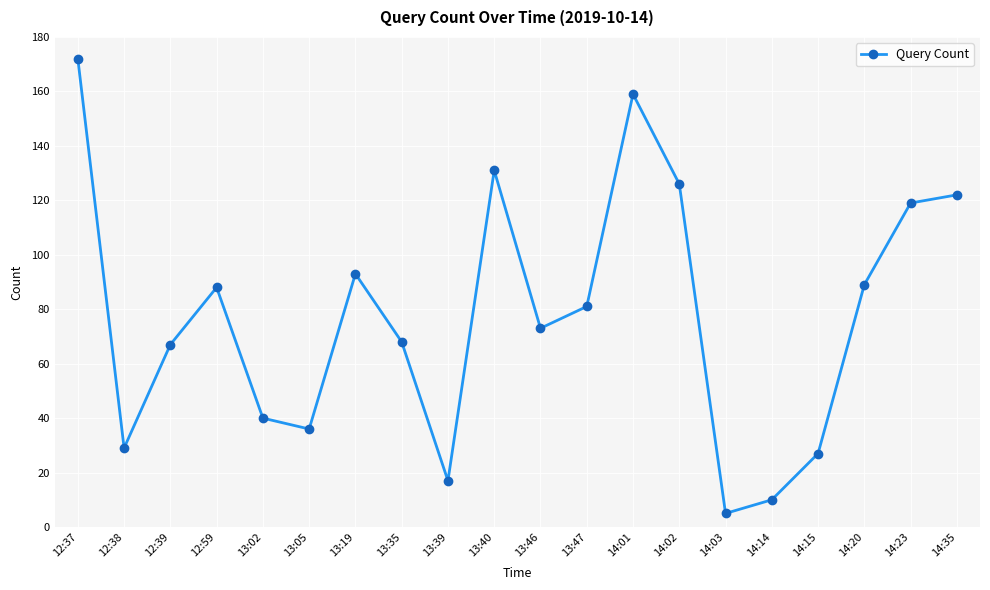

True or false: there are more than 2 points higher than both neighbors.

True